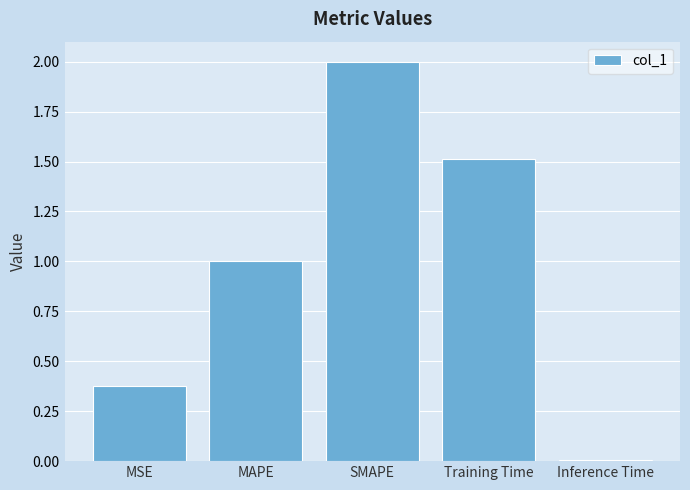

Does the chart contain stacked bars?

No